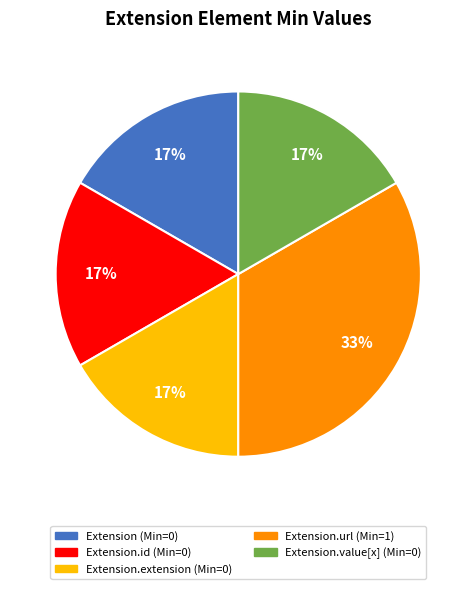

Is there a majority slice in this chart?

No